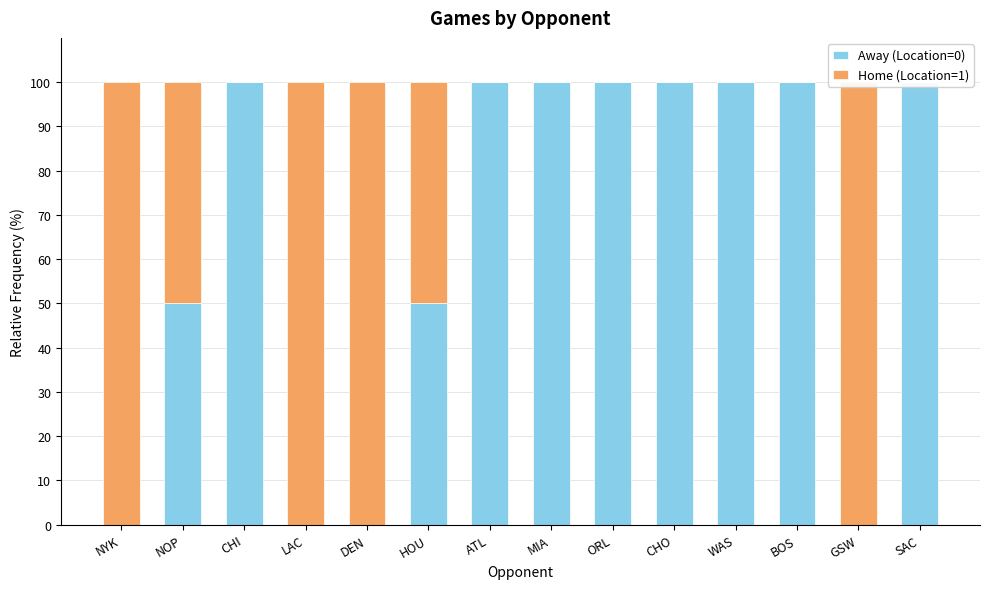

Rank the series by their average value, from highest to lowest.

Away (Location=0), Home (Location=1)